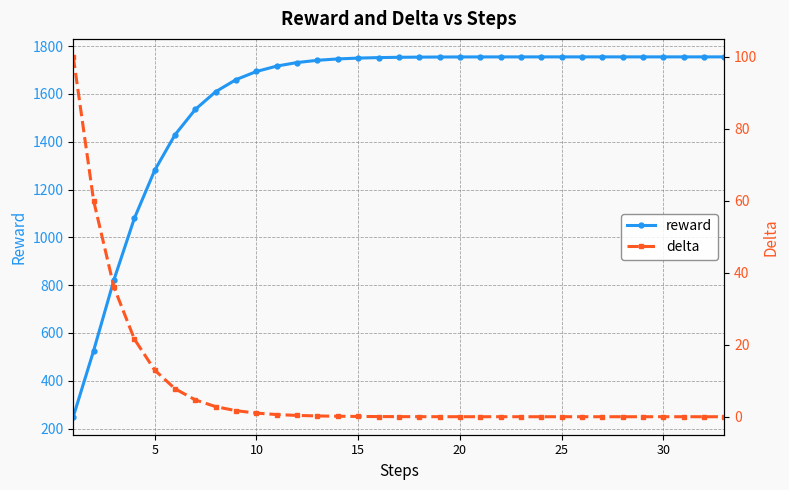

What is the difference between the maximum and minimum values in the reward series?

1505.4